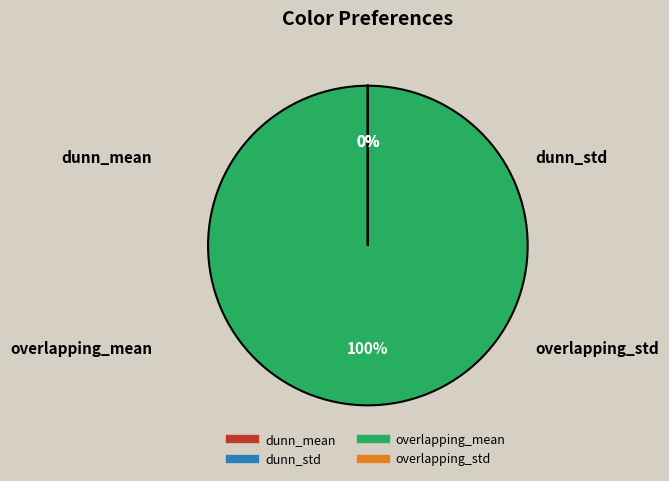

The dunn_std slice represents 13% of the pie. True or false?

False